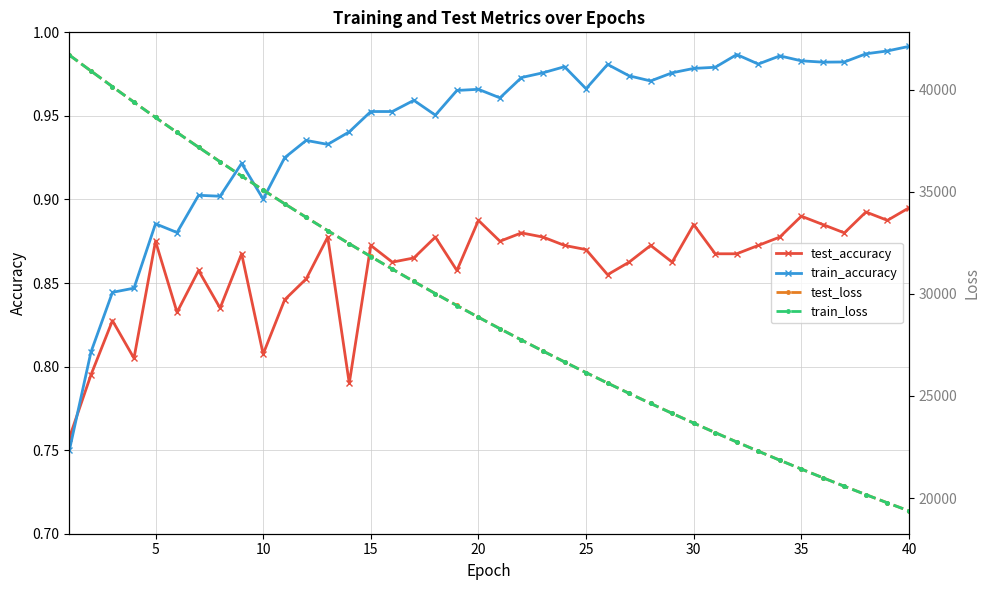

How many times do test_accuracy and train_accuracy cross each other?

1